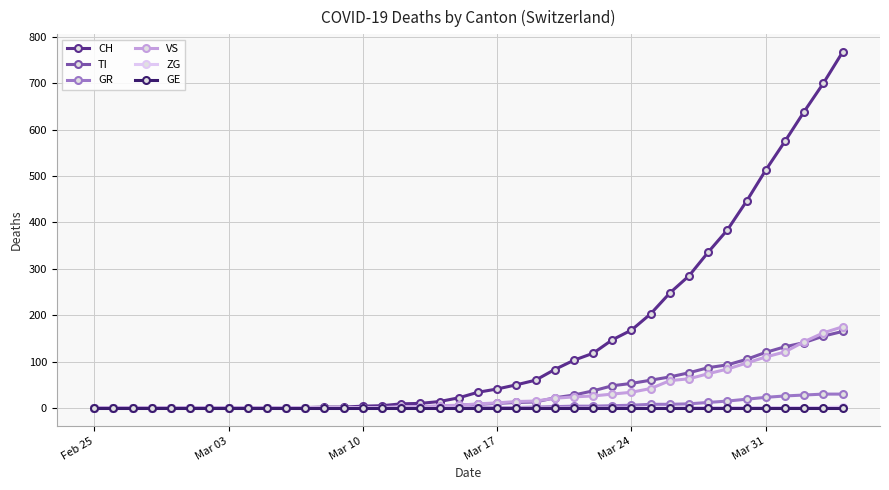

What are all the series names shown in the legend?

CH, TI, GR, VS, ZG, GE